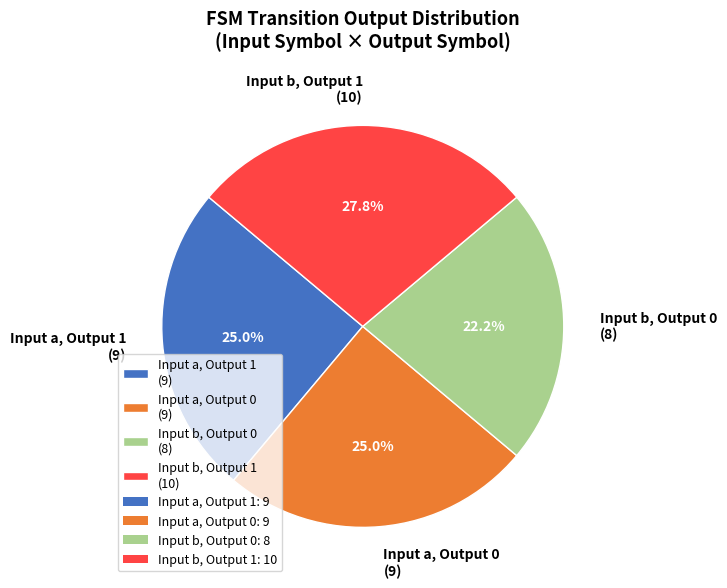

Is Input b, Output 0 (8) the majority of the pie?

No